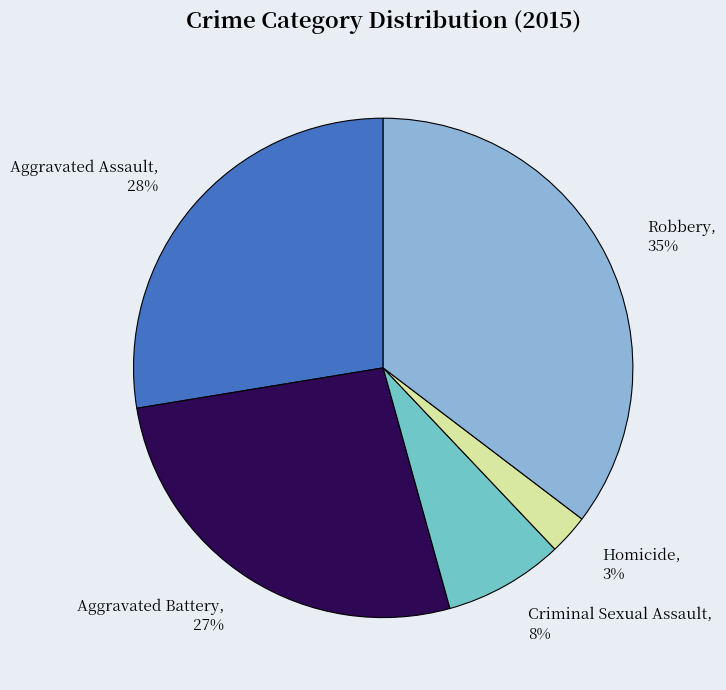

Rank the categories by value from lowest to highest.

Homicide, Criminal Sexual Assault, Aggravated Battery, Aggravated Assault, Robbery